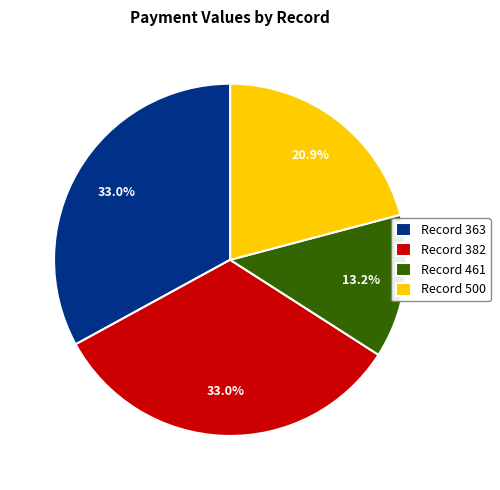

What percentage is NOT represented by Record 500?

79.1%